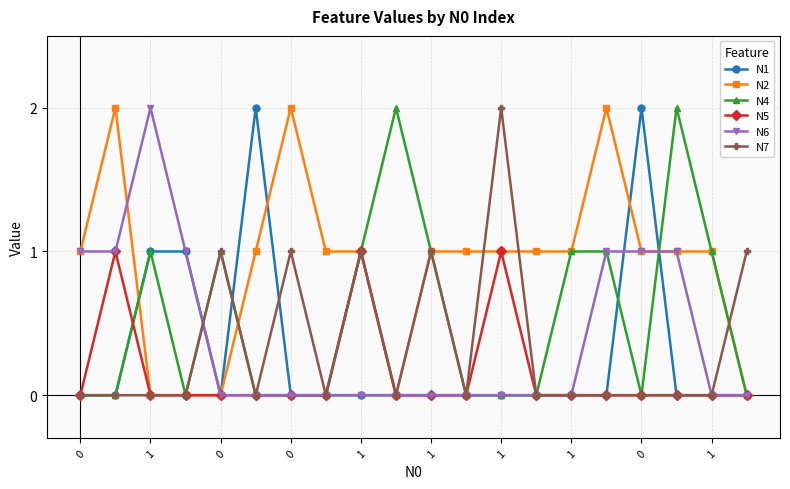

Which series has the largest total across all categories?

N2